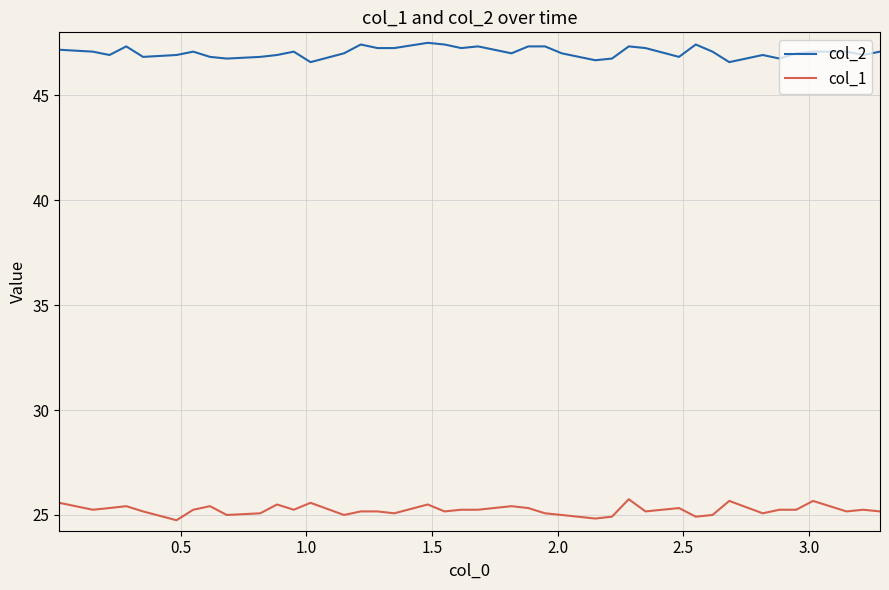

What is the maximum value shown in the chart?

47.5